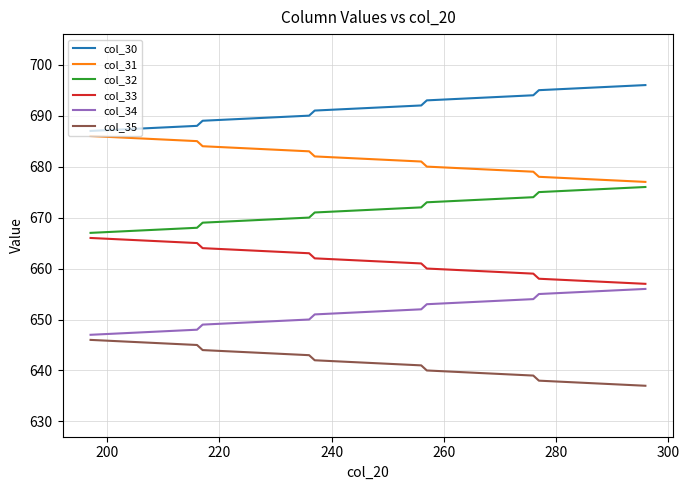

List the series in order of their overall mean, highest first.

col_30, col_31, col_32, col_33, col_34, col_35